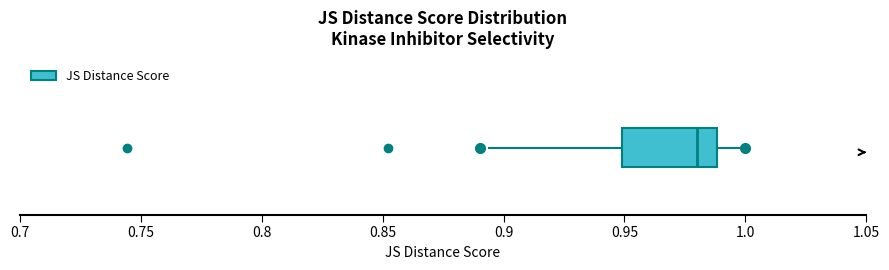

Where does the left whisker of the box end on the x-axis? The values are not printed on the chart, so give them approximately, as read against the axis.

0.895